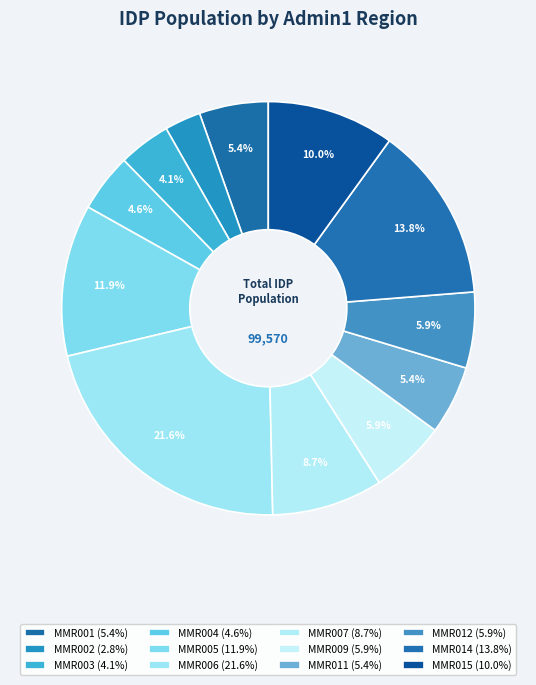

To the nearest percent, what portion does MMR003 represent?

4%